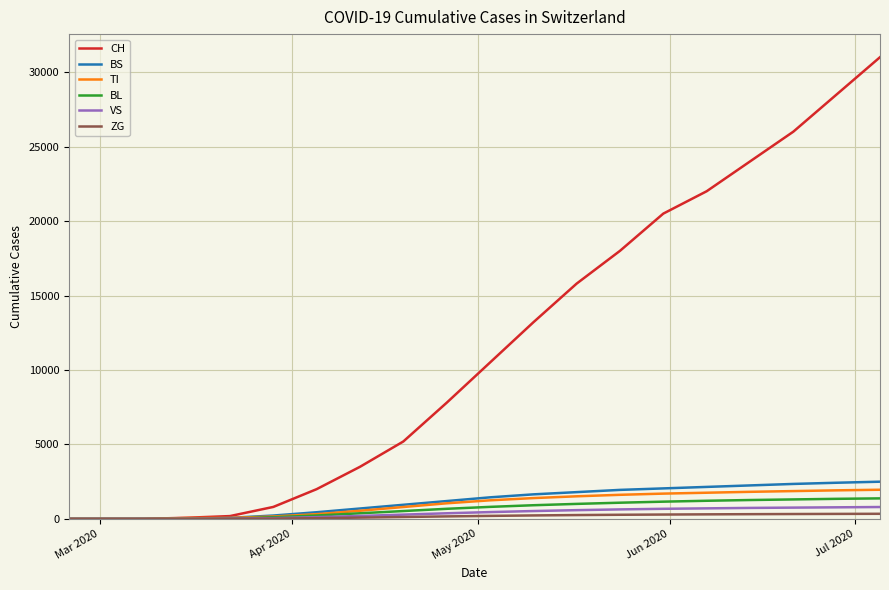

What are all the series names shown in the legend?

CH, BS, TI, BL, VS, ZG